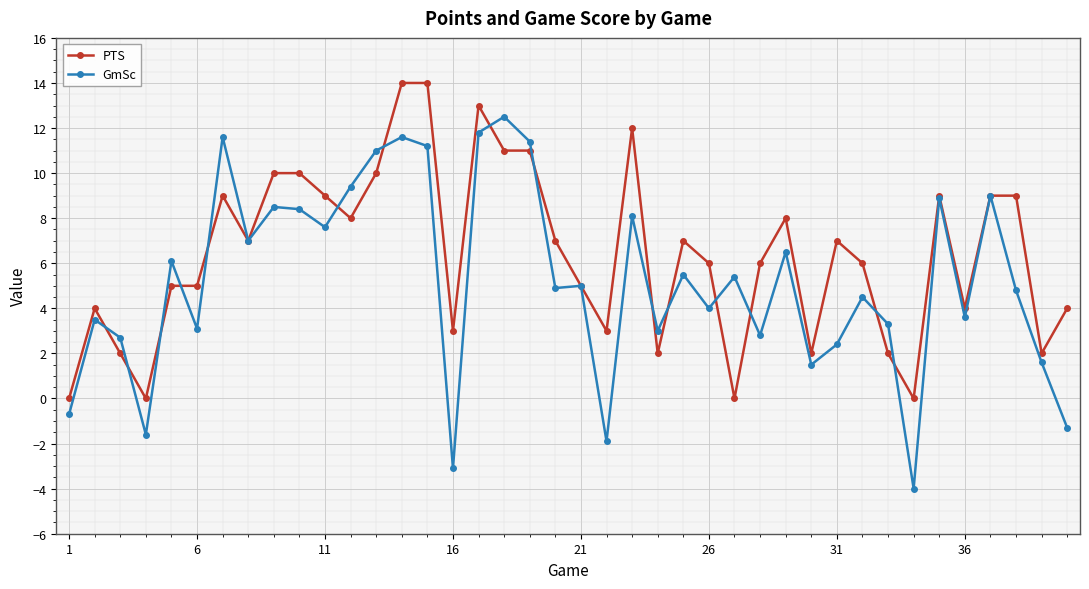

Which series has the widest spread of values?

GmSc